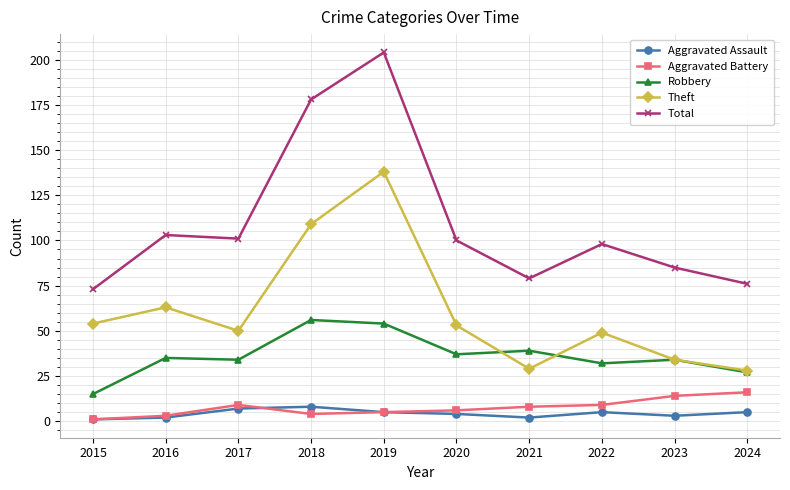

What are all the series names shown in the legend?

Aggravated Assault, Aggravated Battery, Robbery, Theft, Total